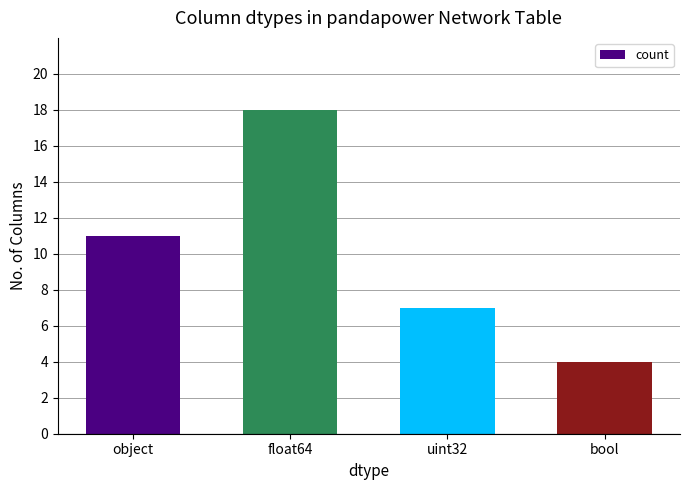

What is the difference between the maximum and minimum values?

14